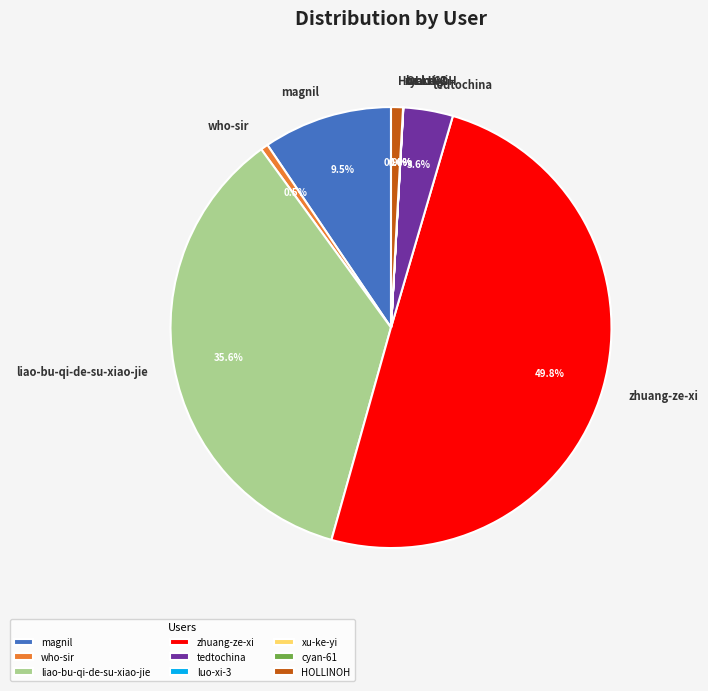

Do liao-bu-qi-de-su-xiao-jie and tedtochina together represent more than half of the pie?

No